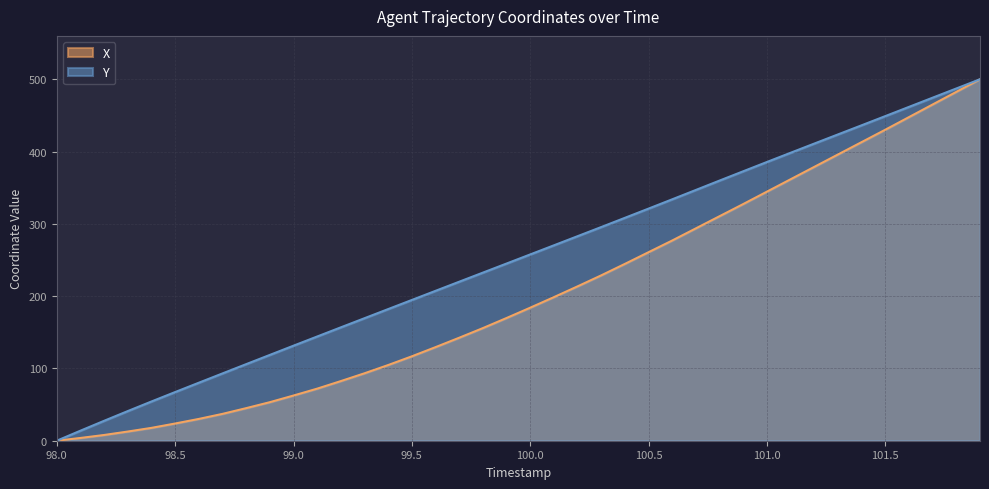

At how many categories does at least one series exceed 13?

39